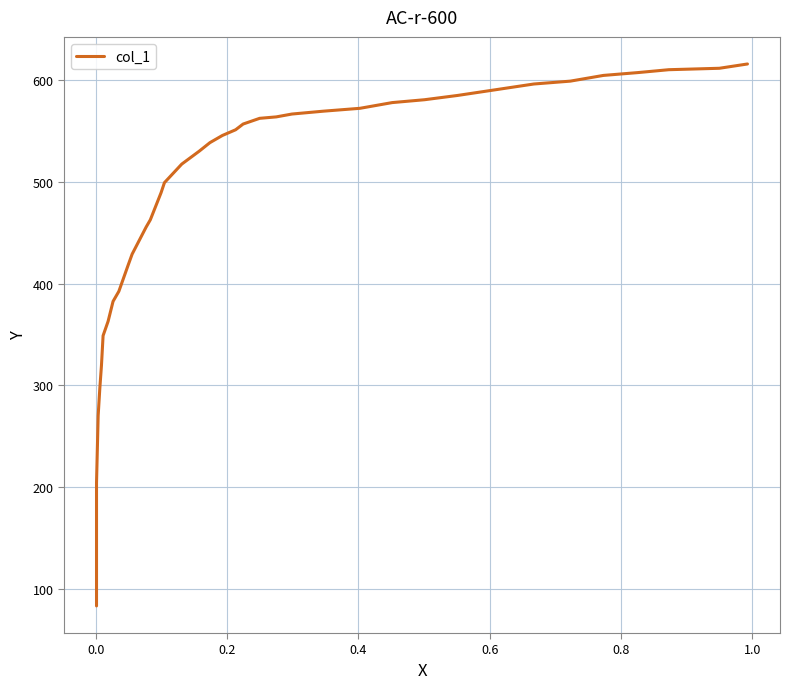

True or false: the data has more than 1 interior local peaks.

False